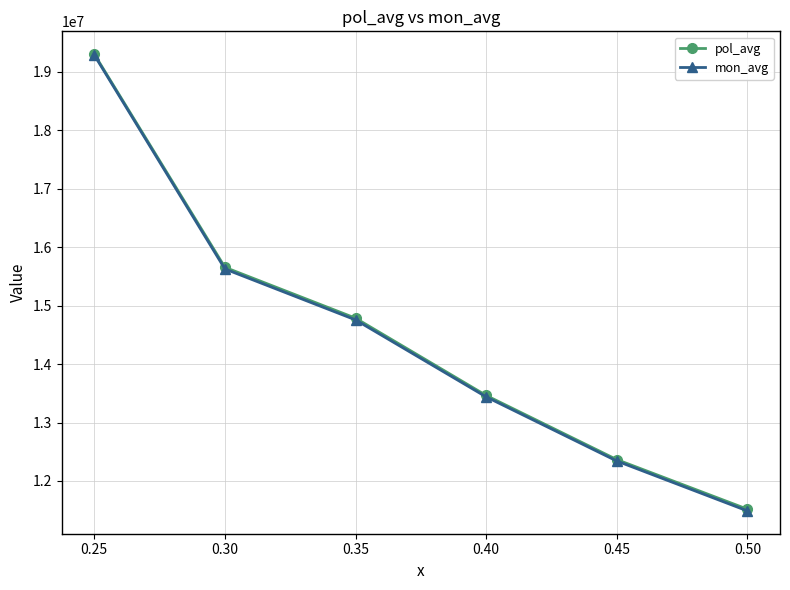

True or false: mon_avg has more than 1 interior local peaks.

False